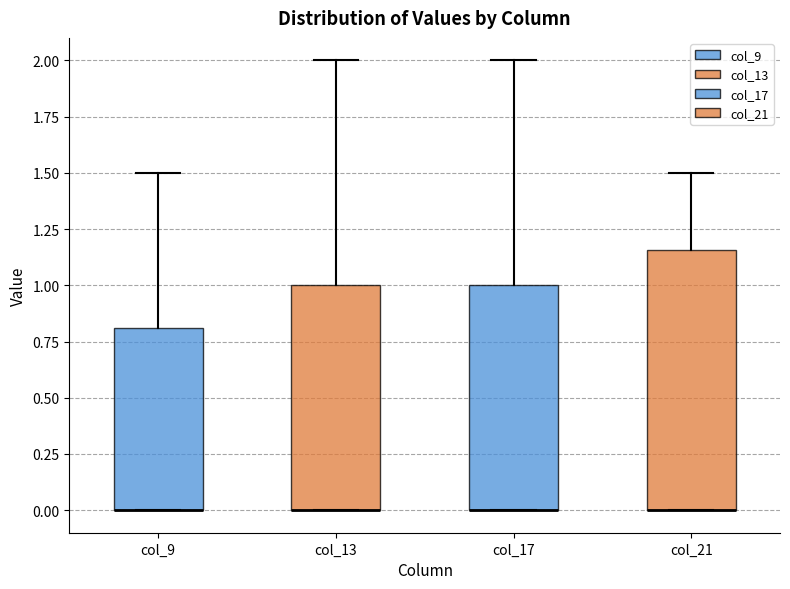

Reading left to right, transcribe this box plot: for each box, give where its median line is, the range the box spans, and where its two whiskers end, as read against the y-axis. The values are not printed on the chart, so give them approximately, as read against the axis.

col_9: median 0.00 (drawn on the box's lower edge), box 0.00 to 0.80, whiskers 0.00 to 1.50
col_13: median 0.00 (drawn on the box's lower edge), box 0.00 to 1.00, whiskers 0.00 to 2.00
col_17: median 0.00 (drawn on the box's lower edge), box 0.00 to 1.00, whiskers 0.00 to 2.00
col_21: median 0.00 (drawn on the box's lower edge), box 0.00 to 1.15, whiskers 0.00 to 1.50